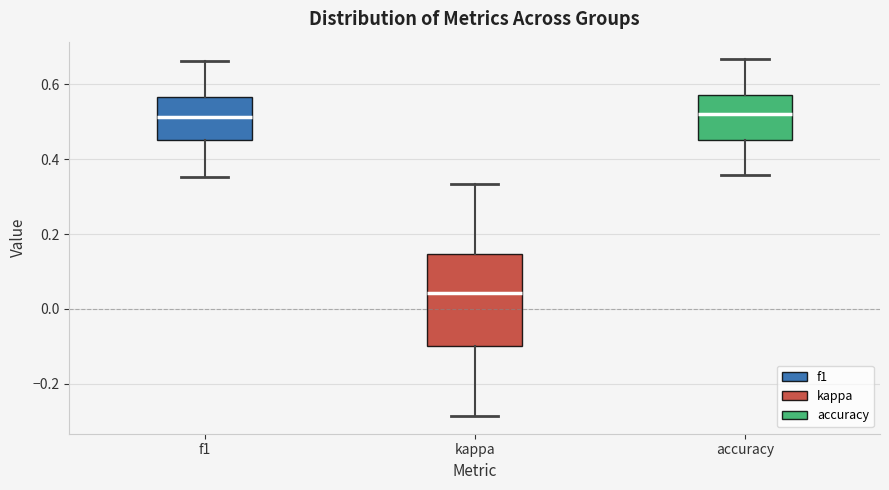

Reading left to right, read every box against the y-axis: the position of its median line, the range the box covers, and the ends of its whiskers. The values are not printed on the chart, so give them approximately, as read against the axis.

f1: median 0.52, box 0.46 to 0.56, whiskers 0.36 to 0.66
kappa: median 0.04, box -0.10 to 0.14, whiskers -0.28 to 0.34
accuracy: median 0.52, box 0.46 to 0.58, whiskers 0.36 to 0.66